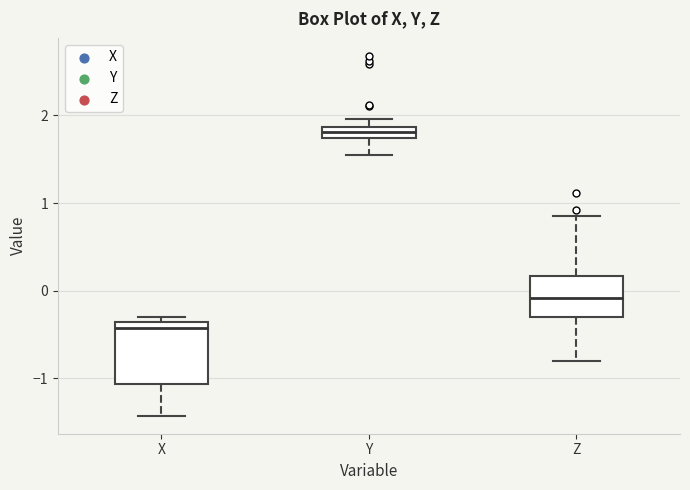

Where is the upper edge of the box for X on the y-axis? The values are not printed on the chart, so give them approximately, as read against the axis.

-0.4